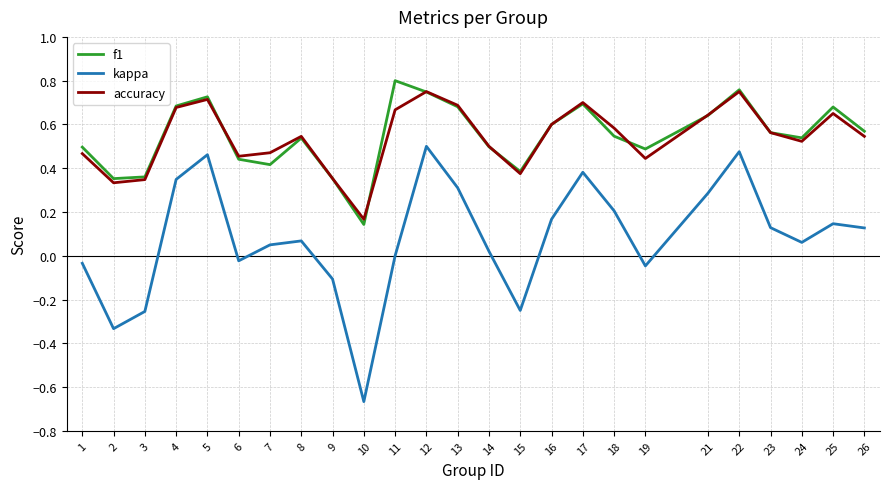

Which series changed the most between 19 and 22?

kappa